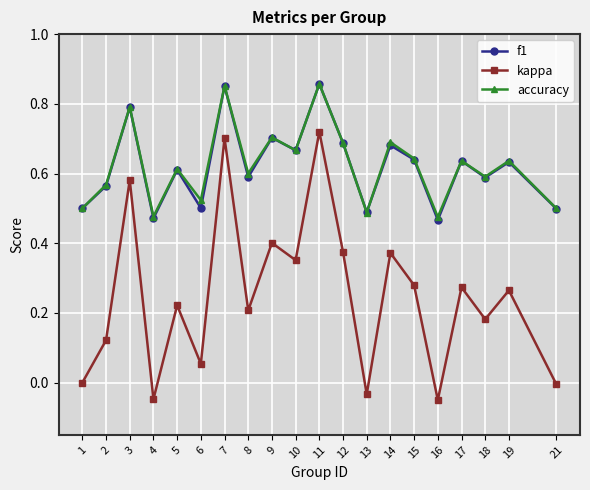

At how many categories does at least one series exceed 0?

20